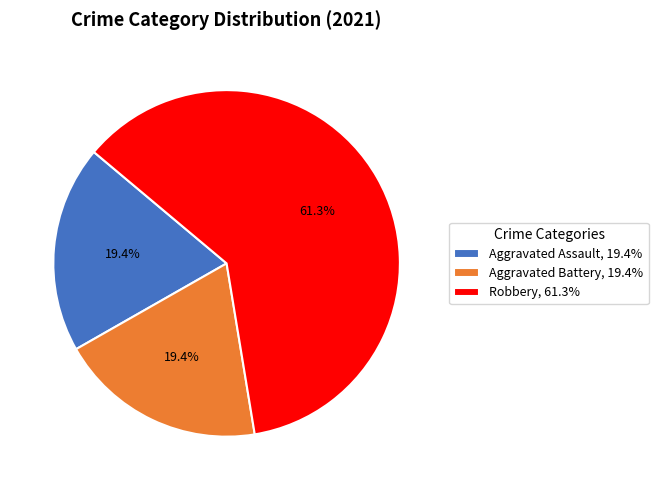

Count the number of slices in the pie.

3